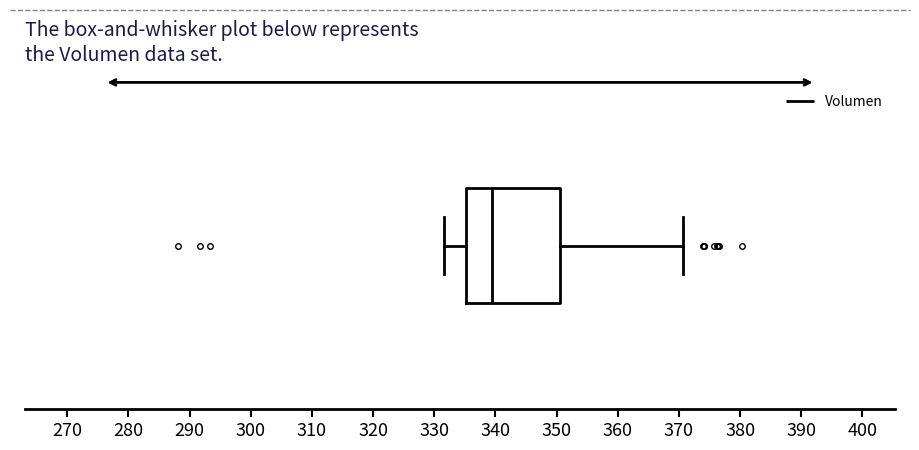

Transcribe this box plot: give where the median line is, the range the box spans, and where the two whiskers end, as read against the x-axis. The values are not printed on the chart, so give them approximately, as read against the axis.

median 339, box 335 to 351, whiskers 332 to 371